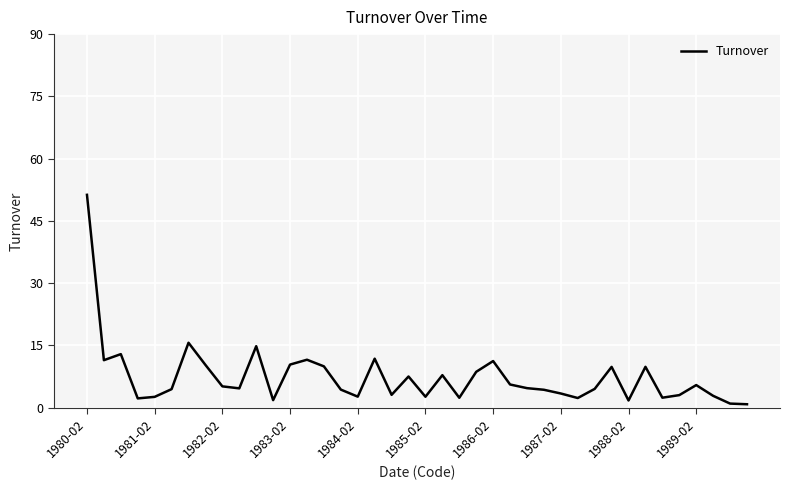

What is the sum of all values?

292.2